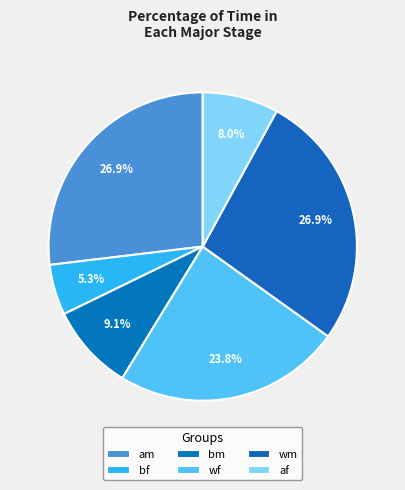

What is the smallest slice in the pie chart?

bf